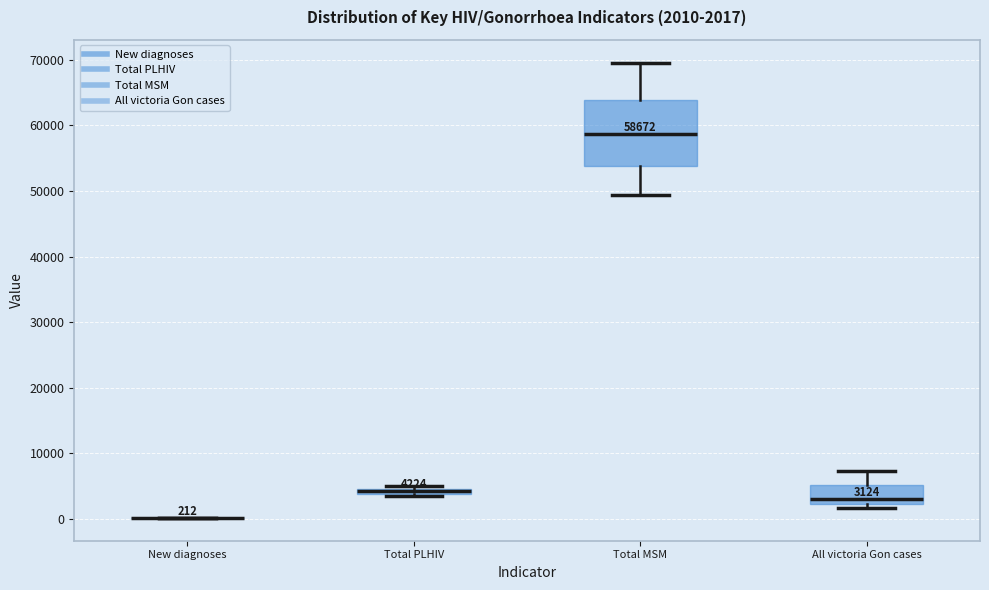

Comparing the boxes themselves (not the whiskers), which one is the tallest?

Total MSM